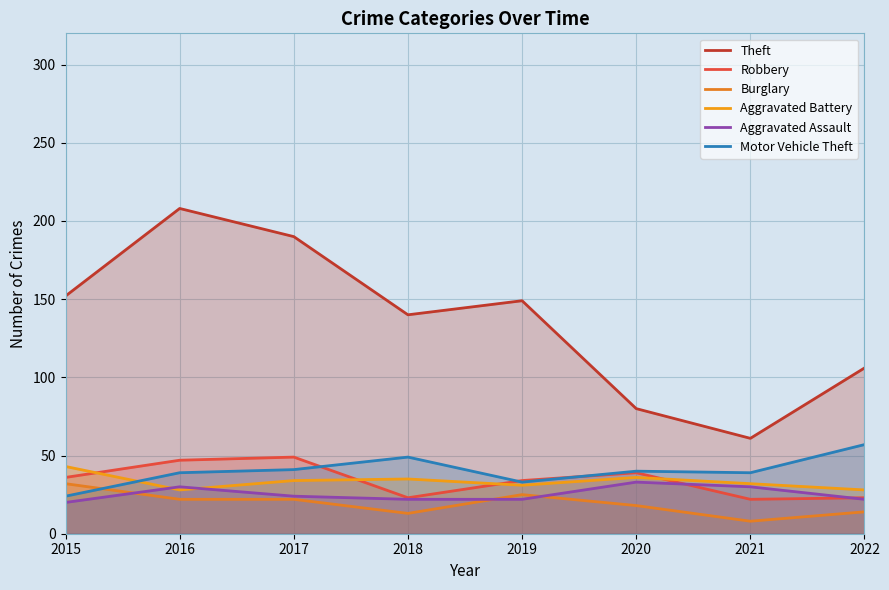

At 2017, list the series in order from largest to smallest.

Theft, Robbery, Motor Vehicle Theft, Aggravated Battery, Aggravated Assault, Burglary